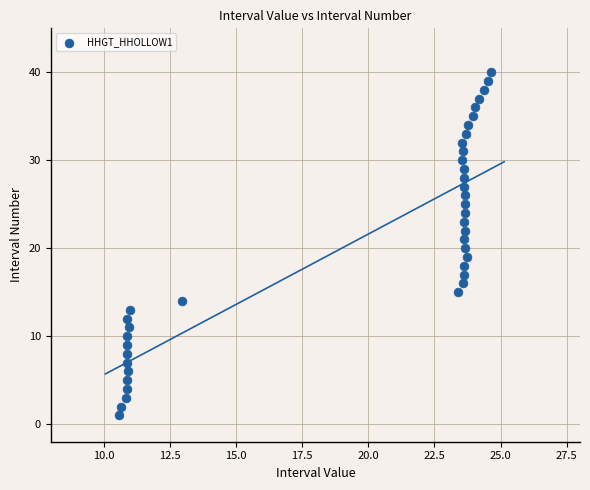

What is the range of Y values (max minus min)?

39